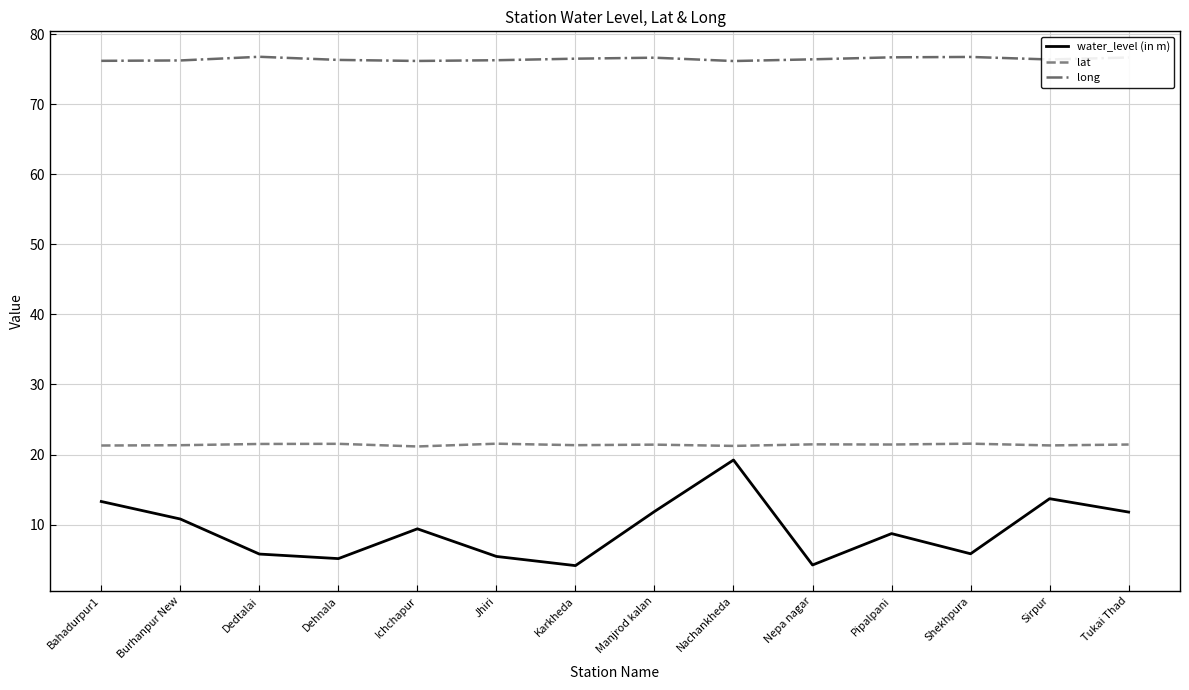

Read the lat value at Jhiri.

21.5